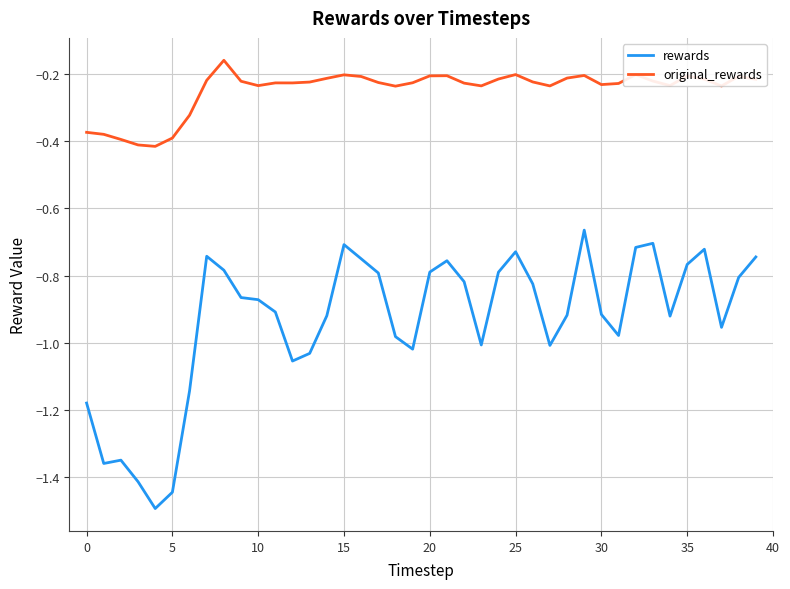

Rank the series by their maximum value, from lowest to highest.

rewards, original_rewards